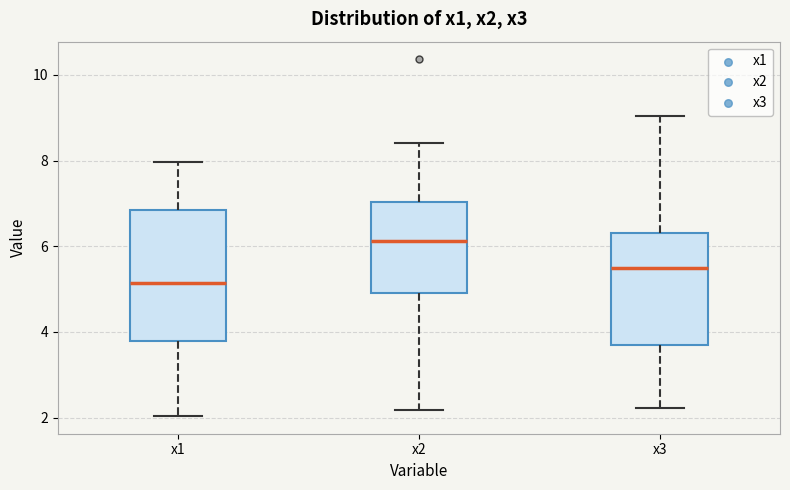

Comparing the boxes themselves (not the whiskers), which one is the tallest?

x1